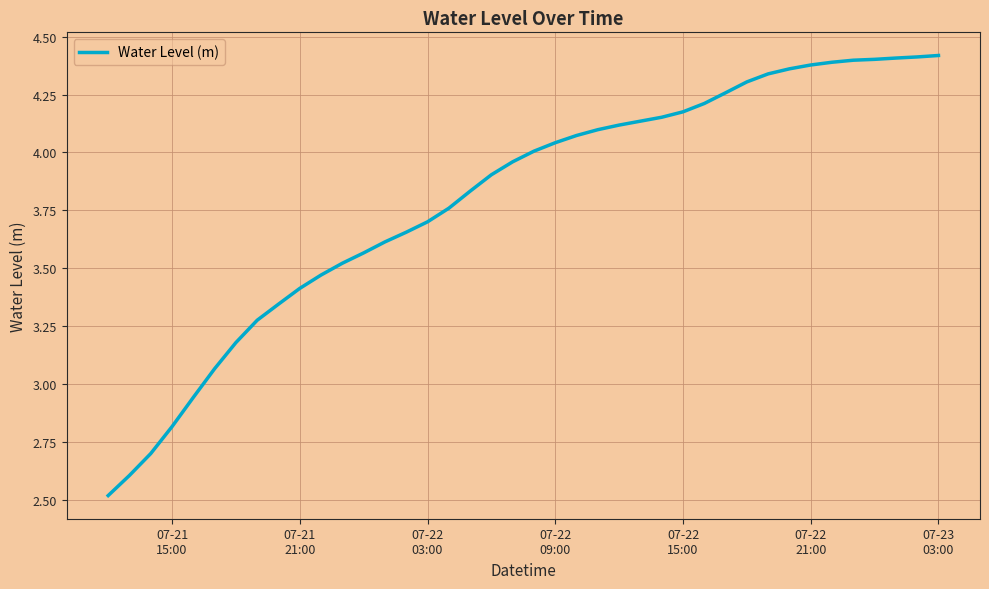

What is the minimum value shown in the chart?

2.5